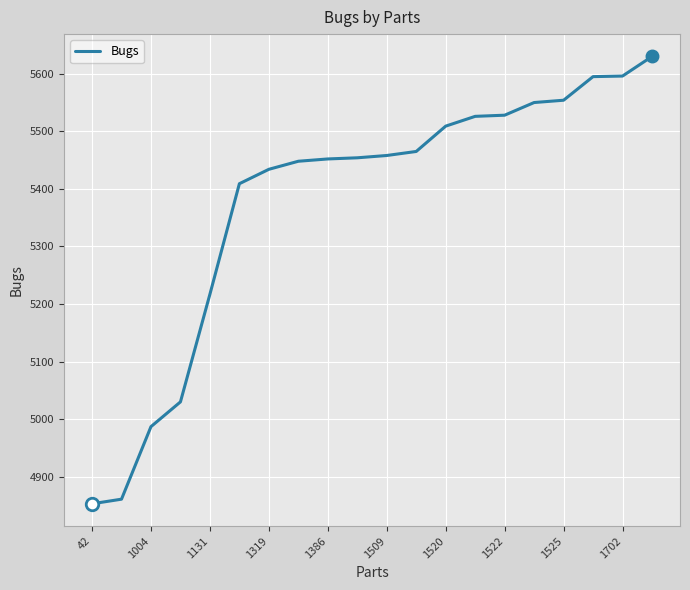

What is the greatest value displayed?

5630